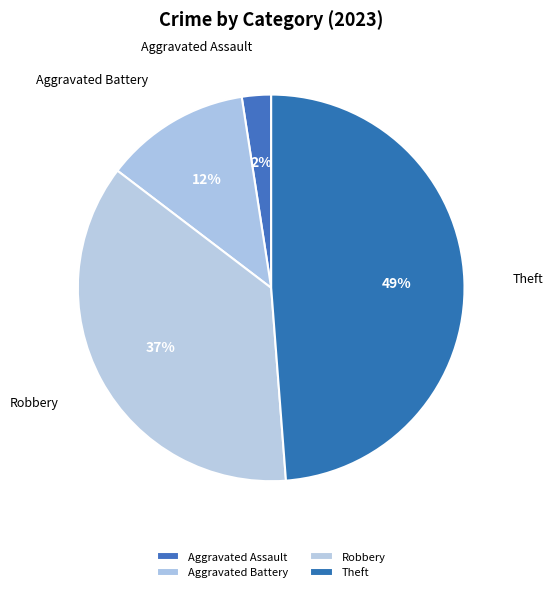

How many segments does this pie chart have?

4